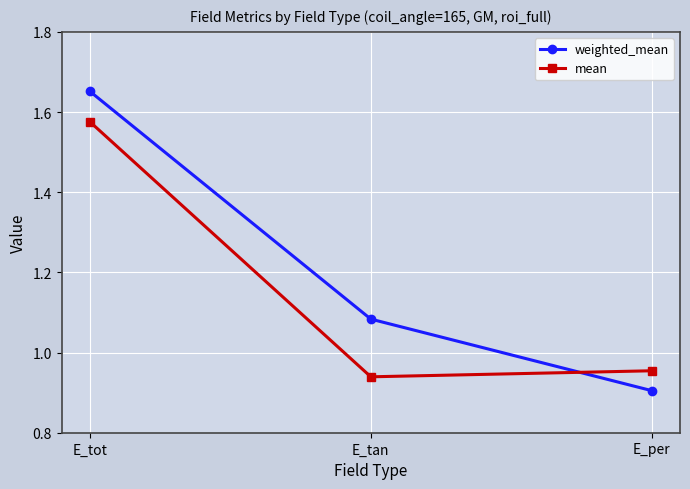

Is this an area chart (filled region under the line)?

No